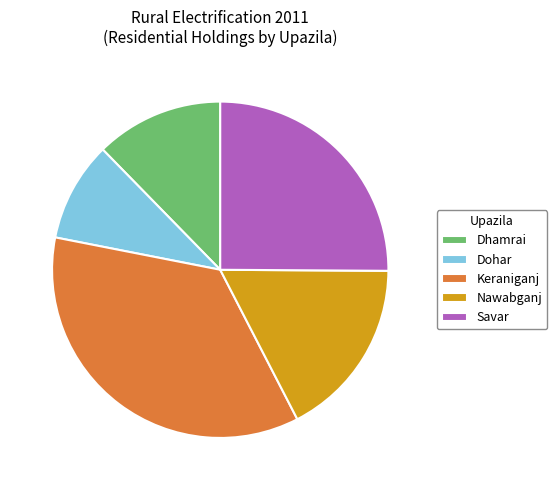

Which slice is the largest?

Keraniganj